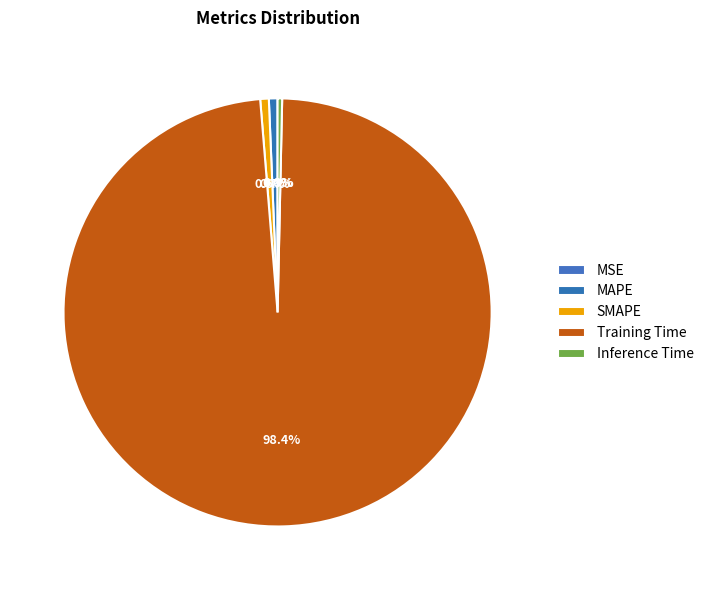

The MSE slice represents 5% of the pie. True or false?

False